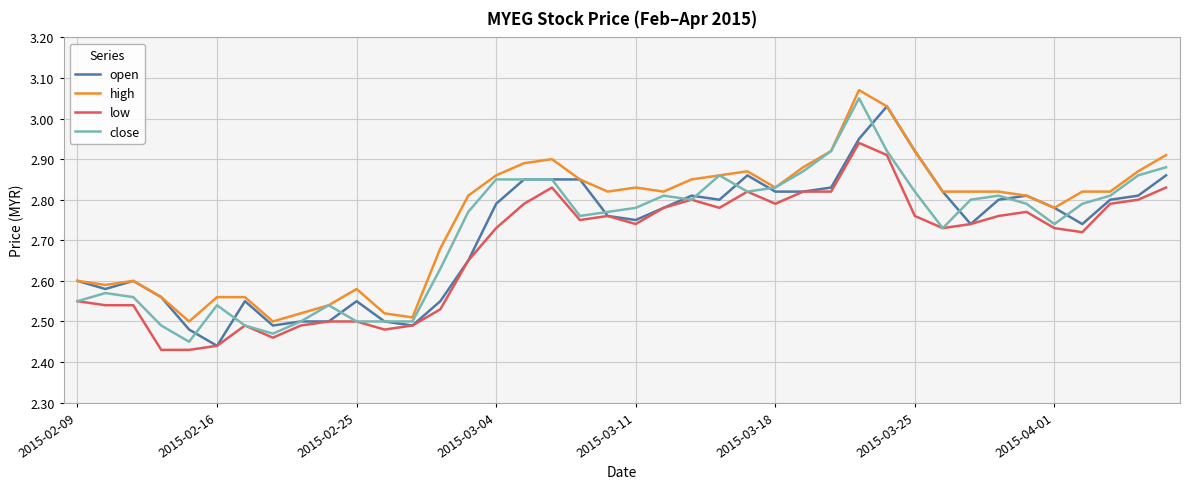

Which series has the widest spread of values?

close